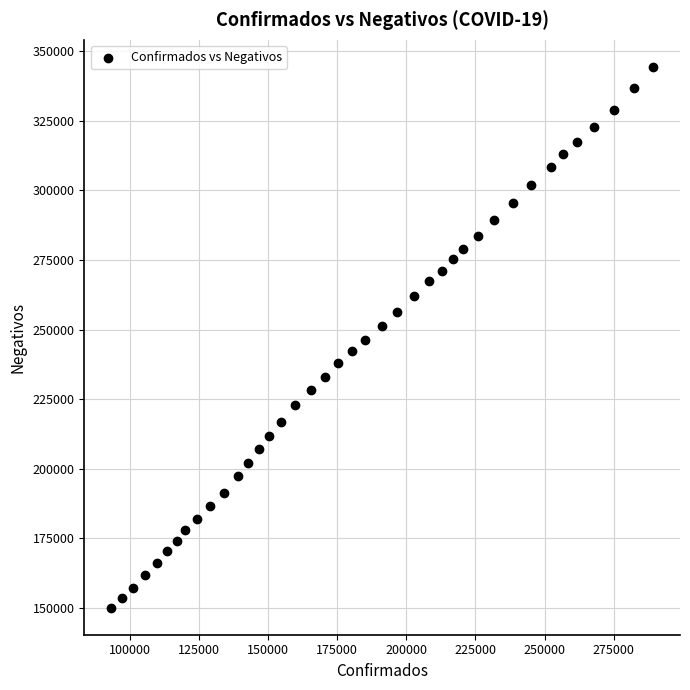

What is the range of Y values (max minus min)?

194126